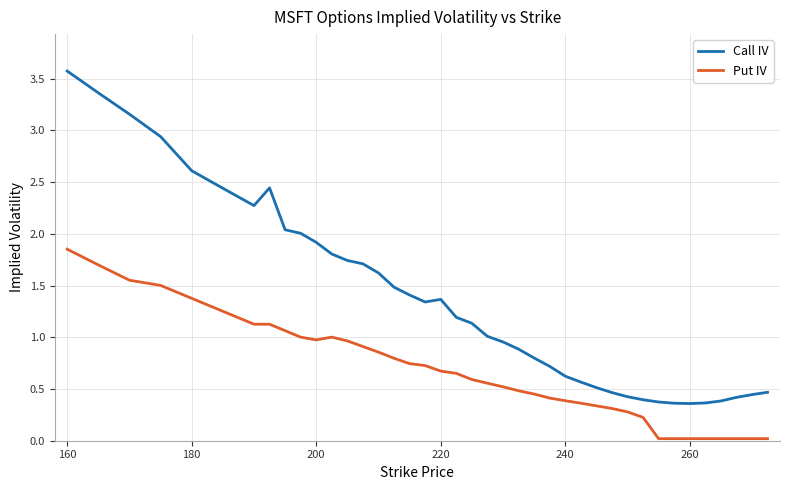

What is the greatest value displayed?

3.6